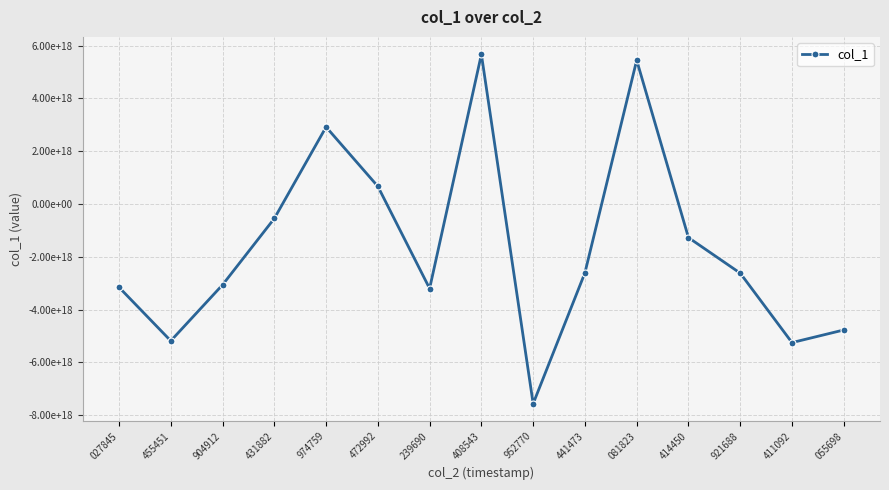

What is the label of the 3rd point from the left?

904912